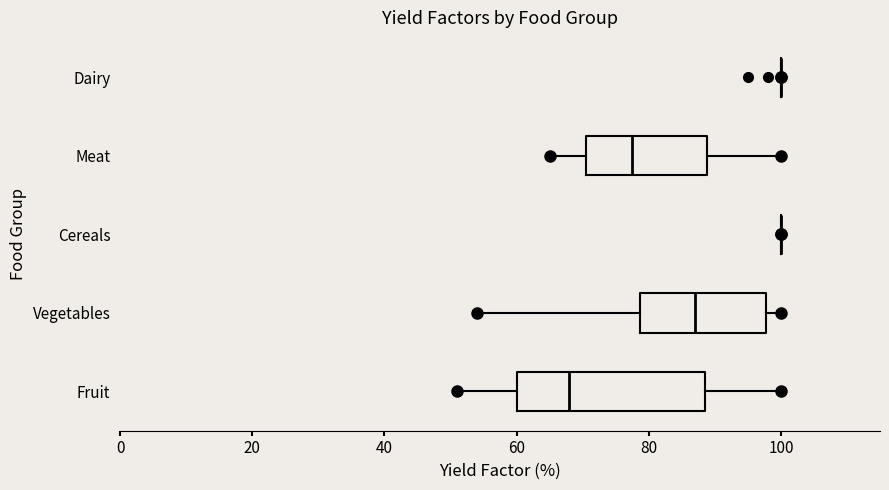

Reading bottom to top, transcribe this box plot: for each box, give where its median line is, the range the box spans, and where its two whiskers end, as read against the x-axis. The values are not printed on the chart, so give them approximately, as read against the axis.

Fruit: median 68, box 60 to 88, whiskers 52 to 100
Vegetables: median 88, box 78 to 98, whiskers 54 to 100
Cereals: box collapsed to a line at 100, whiskers 100 to 100
Meat: median 78, box 70 to 88, whiskers 66 to 100
Dairy: box collapsed to a line at 100, whiskers 100 to 100